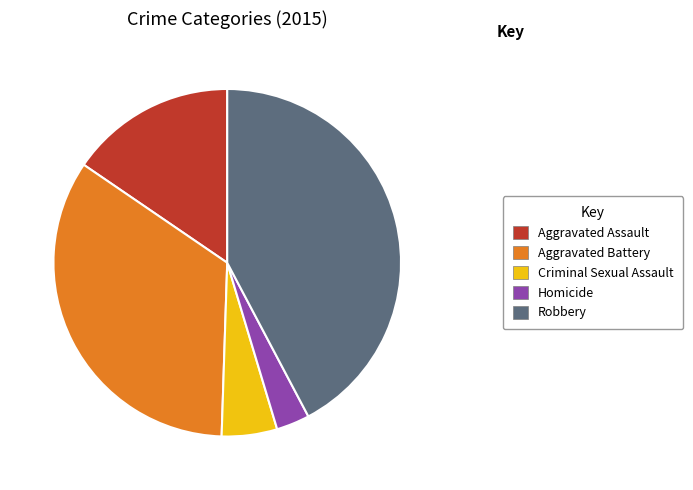

Does any single category account for the majority?

No